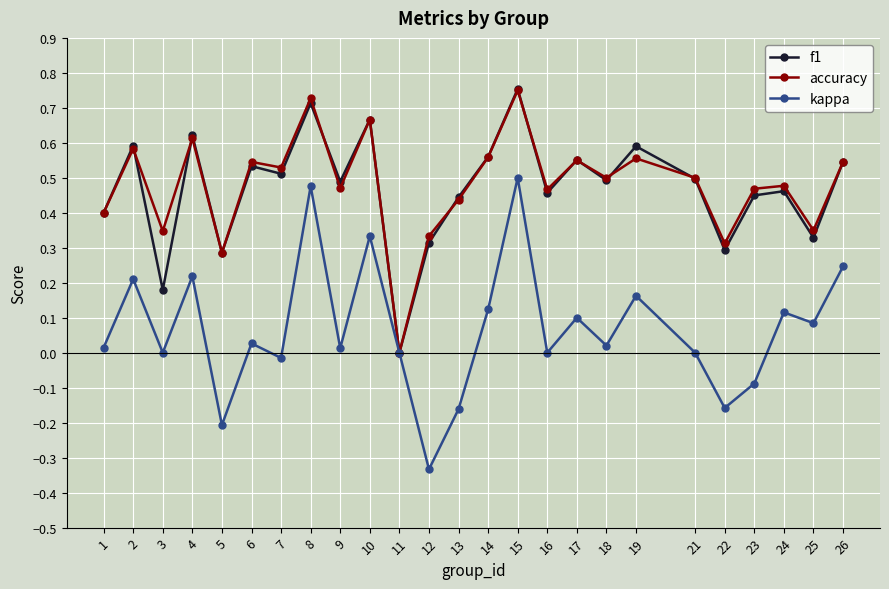

At which category is the sum across all series the highest?

15